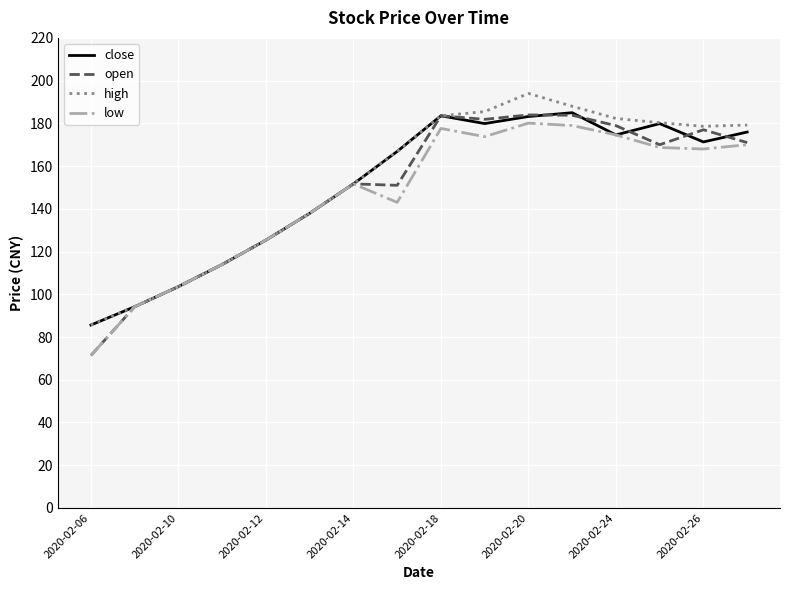

Rank the series by their average value, from lowest to highest.

low, open, close, high